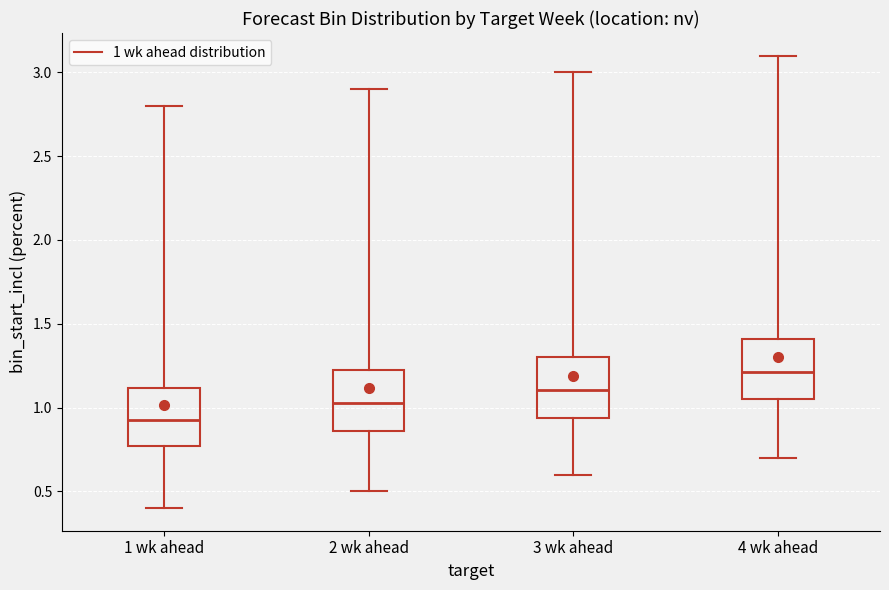

Reading left to right, read every box against the y-axis: the position of its median line, the range the box covers, and the ends of its whiskers. The values are not printed on the chart, so give them approximately, as read against the axis.

1 wk ahead: median 0.95, box 0.75 to 1.10, whiskers 0.40 to 2.80
2 wk ahead: median 1.05, box 0.85 to 1.20, whiskers 0.50 to 2.90
3 wk ahead: median 1.10, box 0.95 to 1.30, whiskers 0.60 to 3.00
4 wk ahead: median 1.20, box 1.05 to 1.40, whiskers 0.70 to 3.10